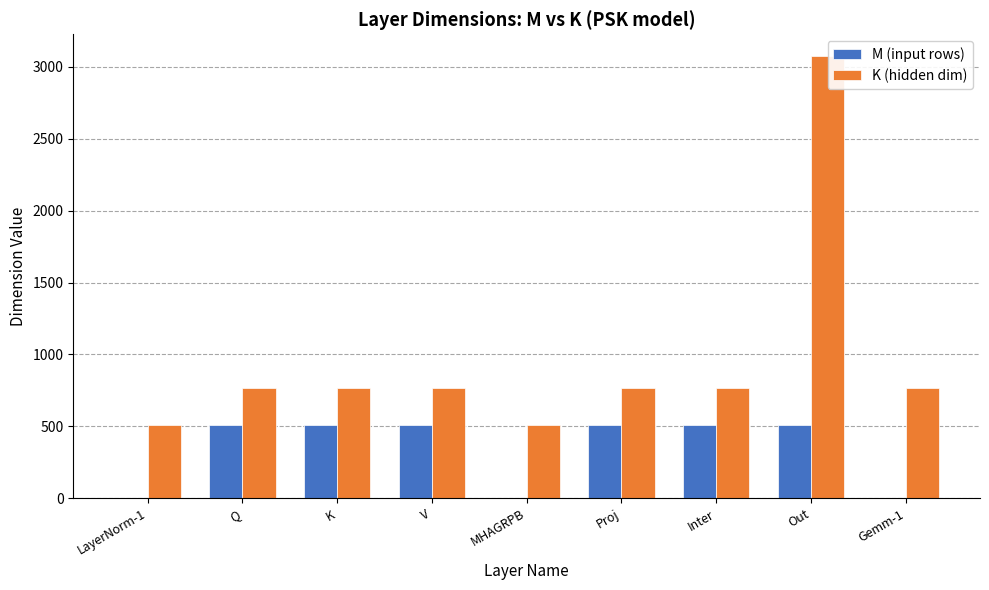

How many series are shown in this chart?

2